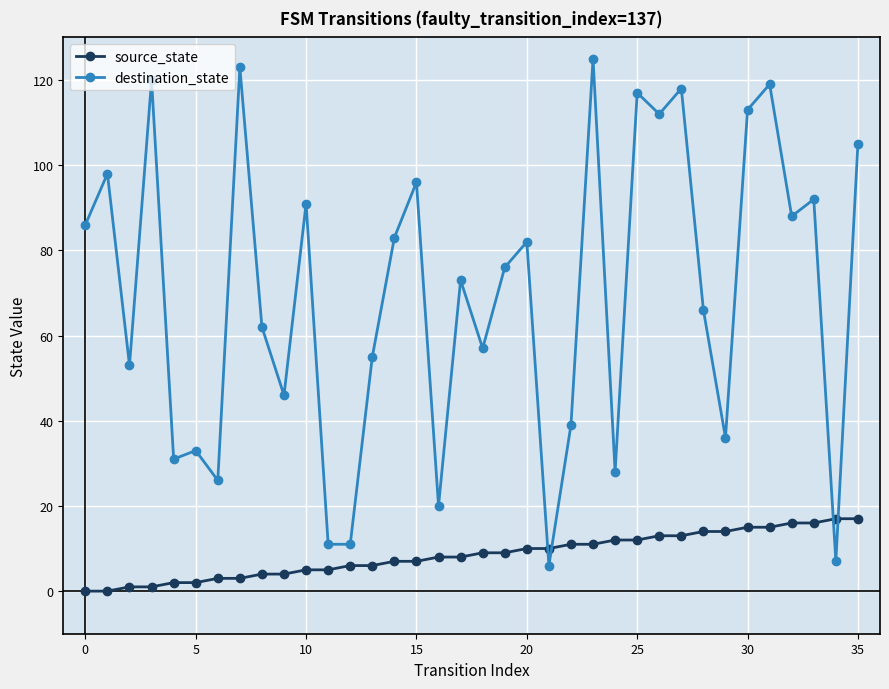

What is the average value of the destination_state series?

70